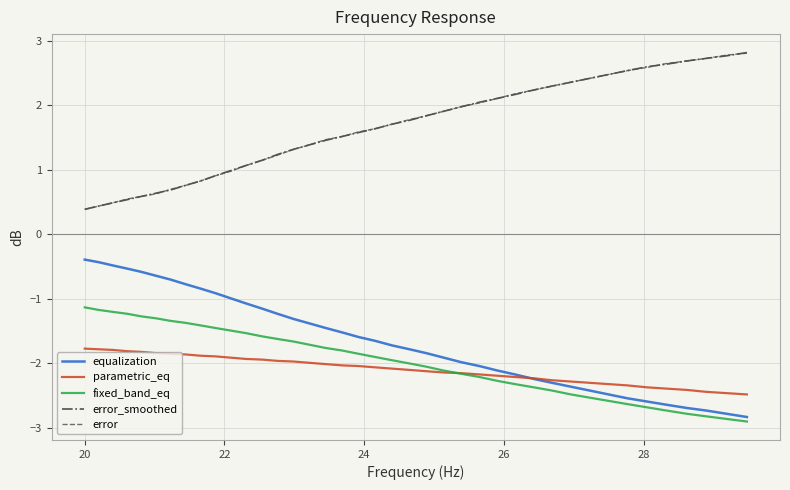

What is the smallest value displayed?

-2.9